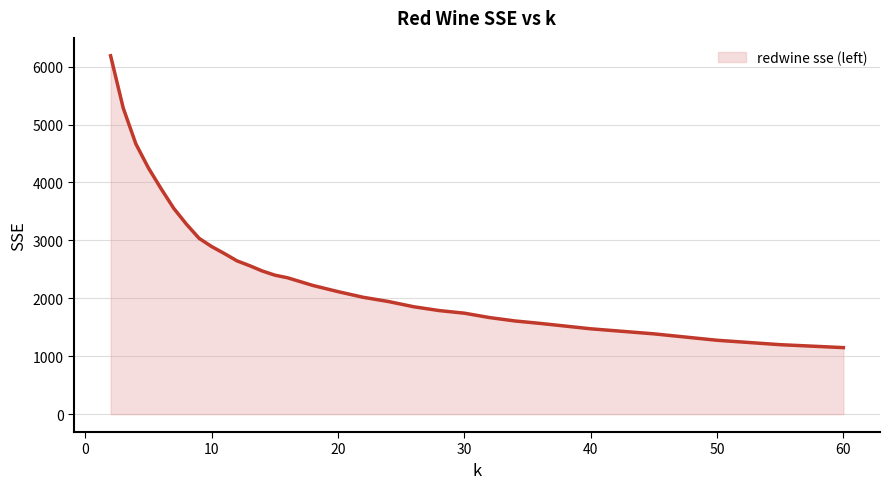

What is the difference between the maximum and minimum values?

5039.0